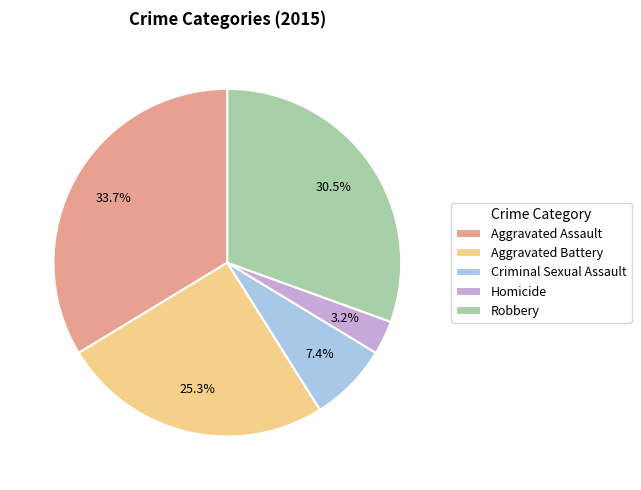

Which slice is the largest?

Aggravated Assault